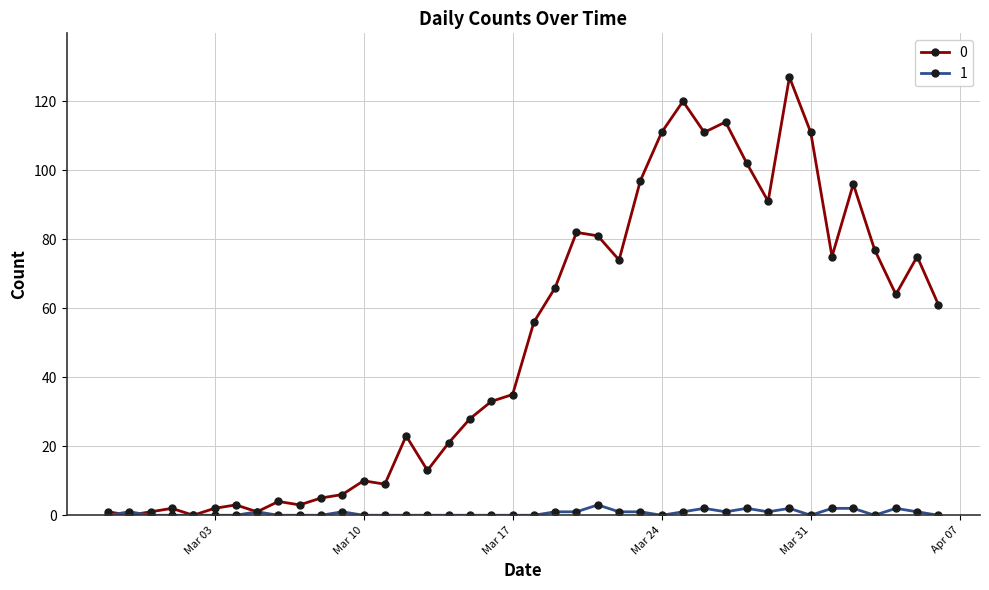

True or false: 1 has more than 2 interior local peaks.

True